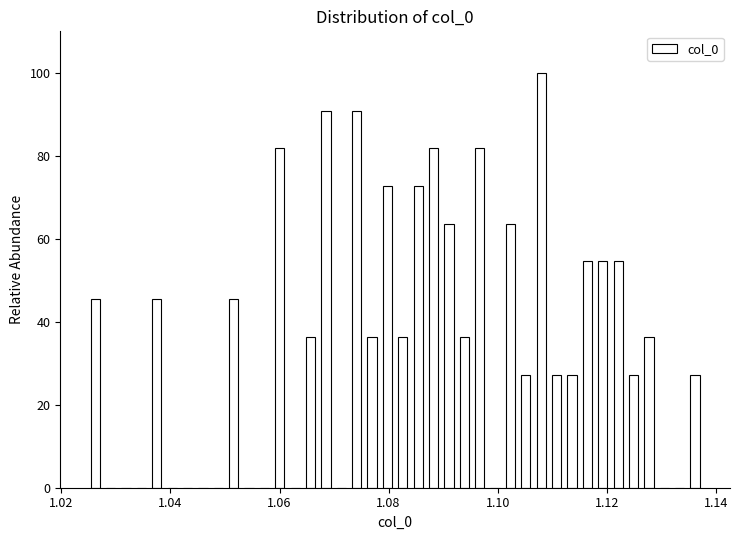

Read against the x-axis, roughly where is the centre of the tallest bar?

1.108